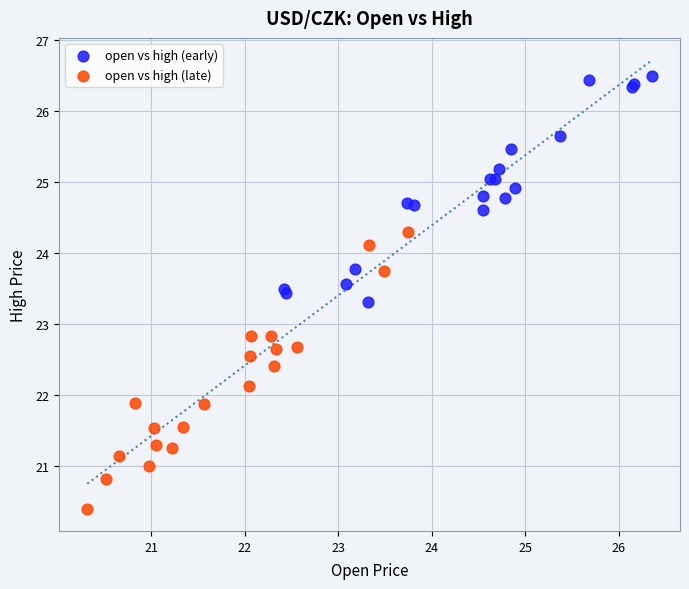

What are all the series names shown in the legend?

open vs high (early), open vs high (late)